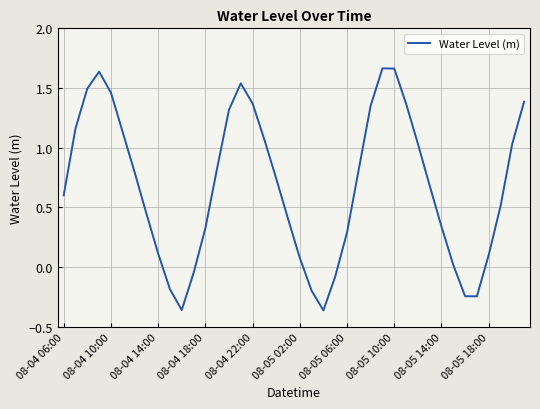

How many lines are shown in the chart?

1